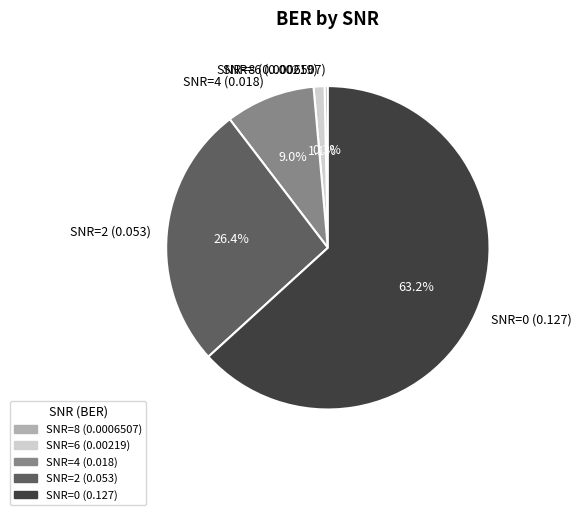

Is the sum of SNR=6 (0.00219) and SNR=2 (0.053) greater than half?

No